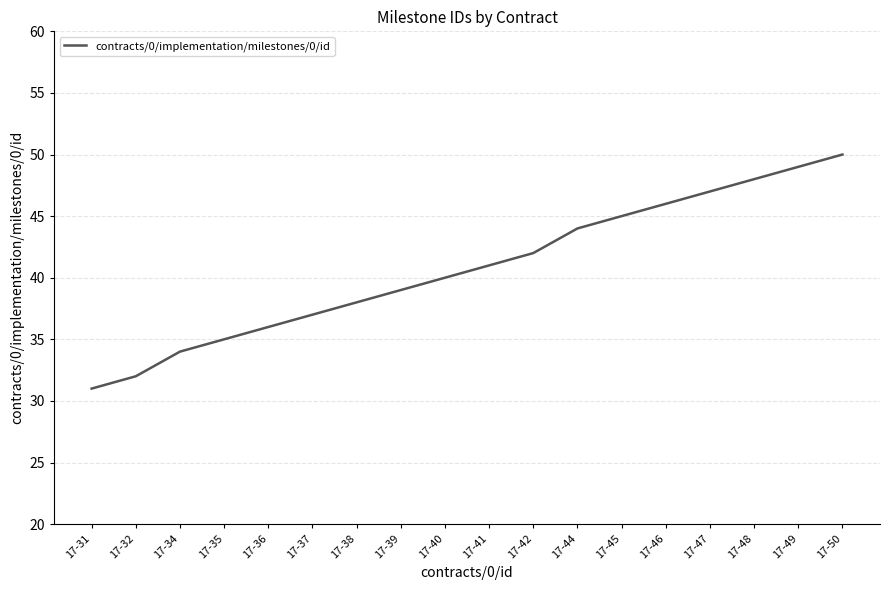

Which category has the highest value across all series?

17-50